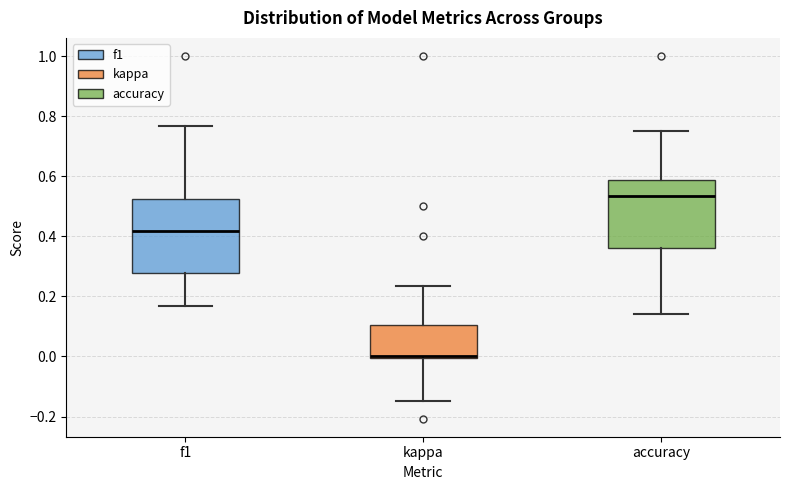

Comparing the boxes themselves (not the whiskers), which one is the tallest?

f1